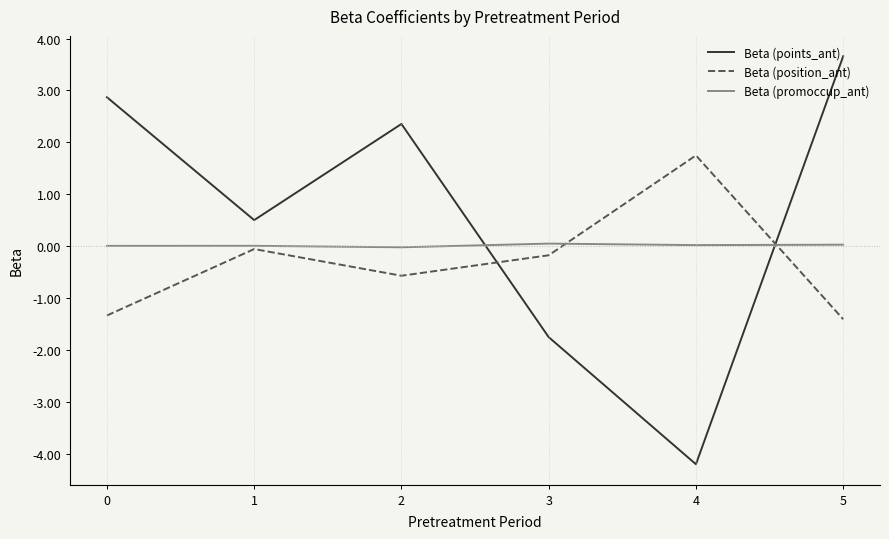

At which category is the sum across all series the highest?

5